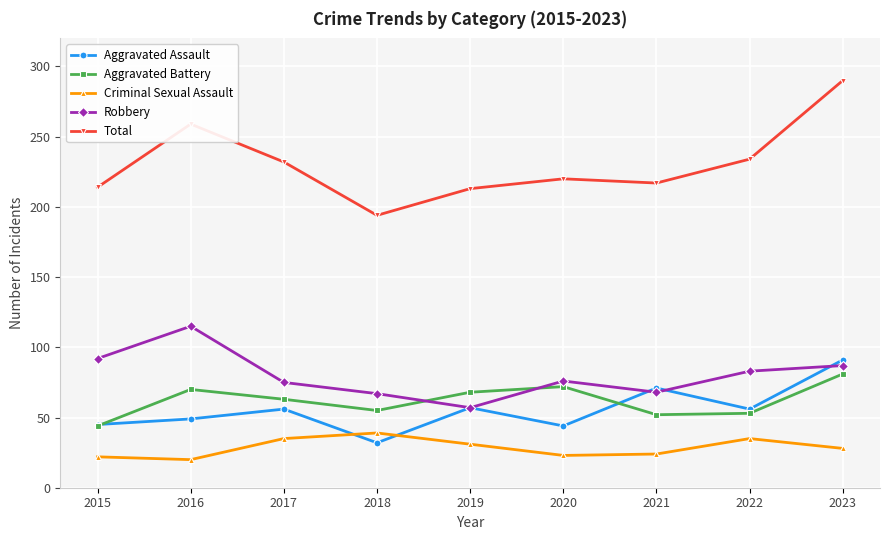

True or false: Aggravated Battery has more than 0 interior local peaks.

True